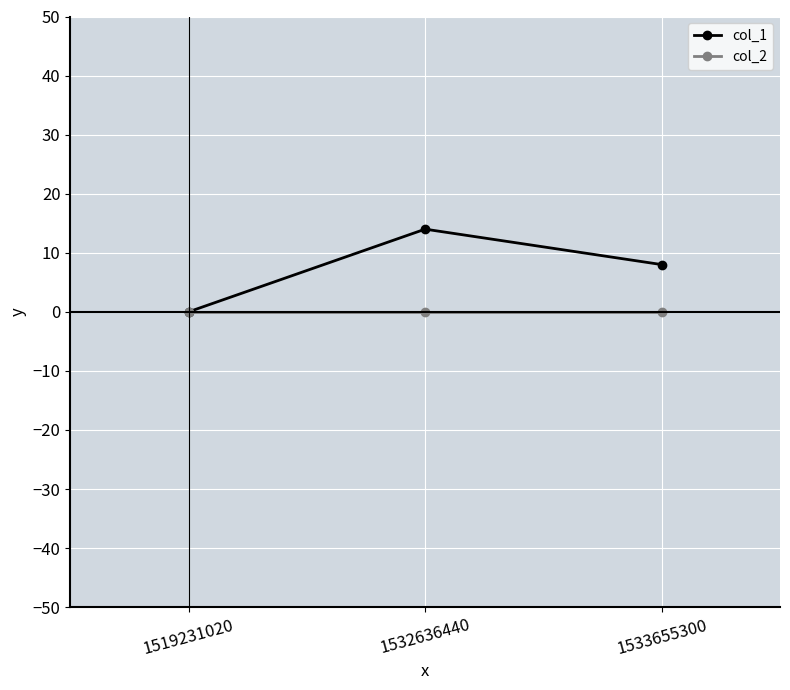

Rank the series at 1532636440 from highest to lowest value.

col_1, col_2